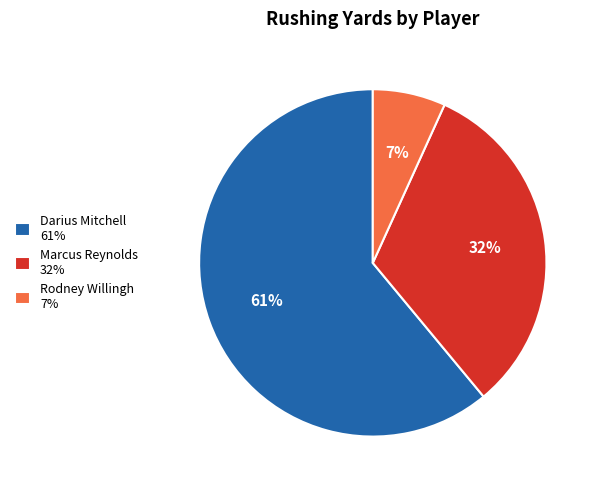

Which slice represents more than half of the pie?

Darius Mitchell 61%